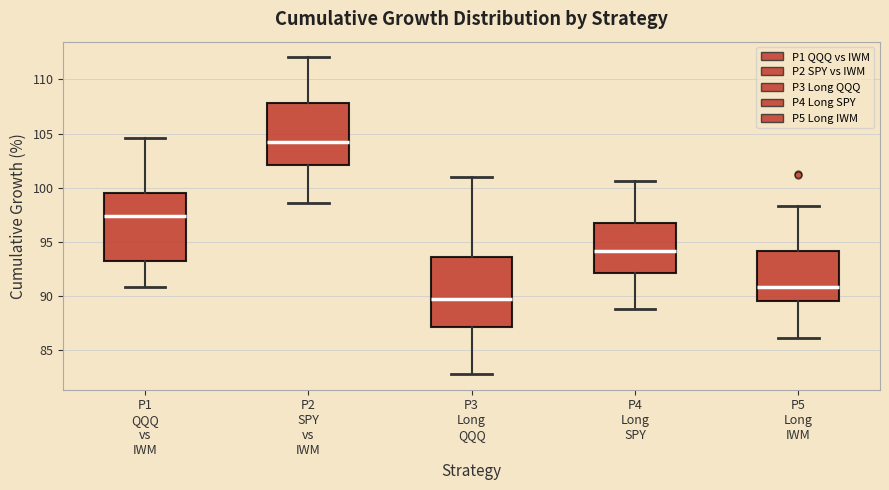

Reading left to right, read every box against the y-axis: the position of its median line, the range the box covers, and the ends of its whiskers. The values are not printed on the chart, so give them approximately, as read against the axis.

P1 QQQ vs IWM: median 97.5, box 93.5 to 99.5, whiskers 91.0 to 104.5
P2 SPY vs IWM: median 104.0, box 102.0 to 108.0, whiskers 98.5 to 112.0
P3 Long QQQ: median 89.5, box 87.0 to 93.5, whiskers 83.0 to 101.0
P4 Long SPY: median 94.0, box 92.0 to 96.5, whiskers 89.0 to 100.5
P5 Long IWM: median 91.0, box 89.5 to 94.0, whiskers 86.0 to 98.5